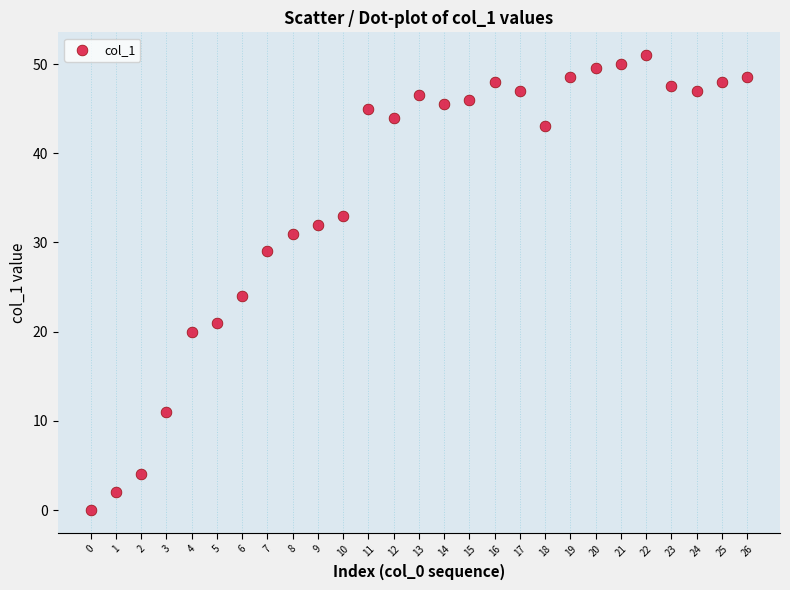

What Y value in the scatter plot is closest to 25?

24.0